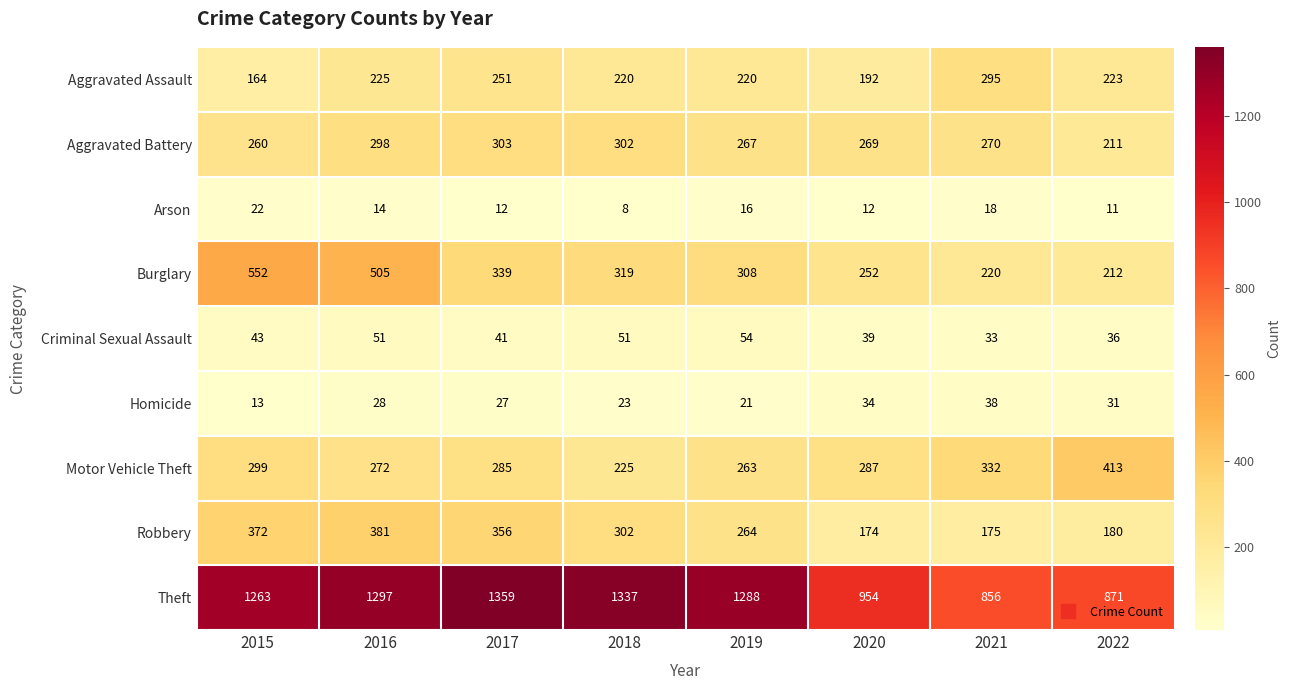

At which category is the sum across all series the highest?

2016